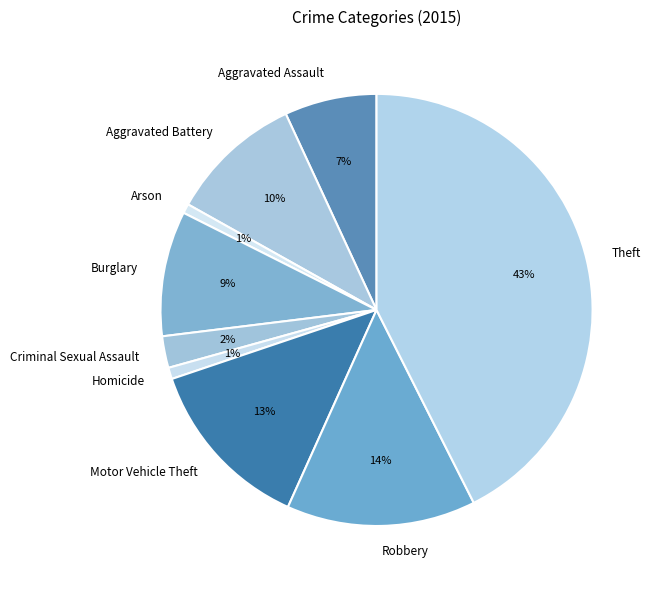

To the nearest percent, what is the difference between the Homicide and Aggravated Battery slice percentages?

9%